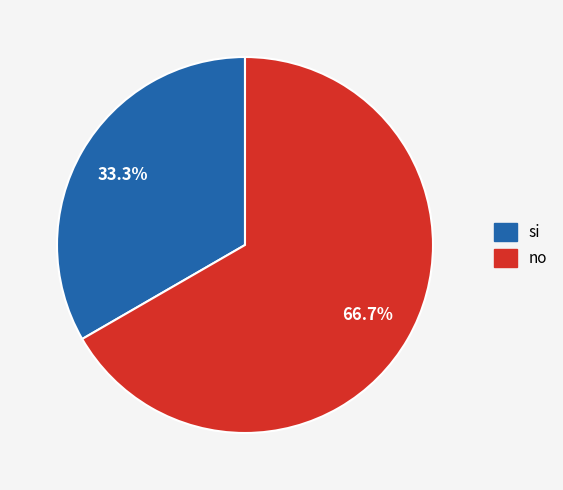

To the nearest percent, what portion does no represent?

67%